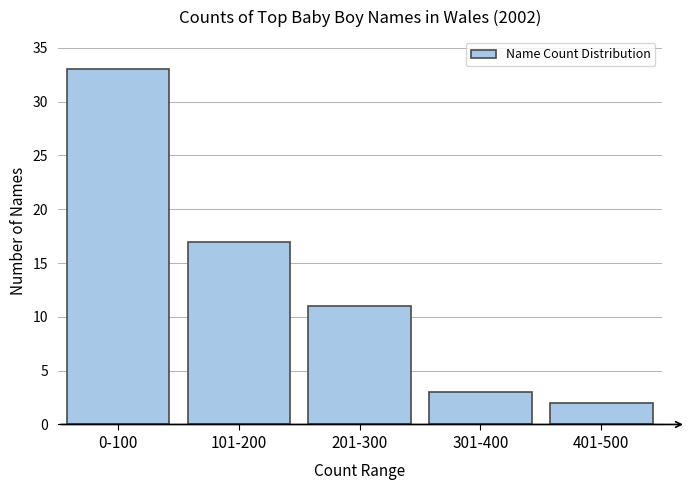

Reading left to right, extract all data points from this chart.

0-100=33	101-200=17	201-300=11	301-400=3	401-500=2